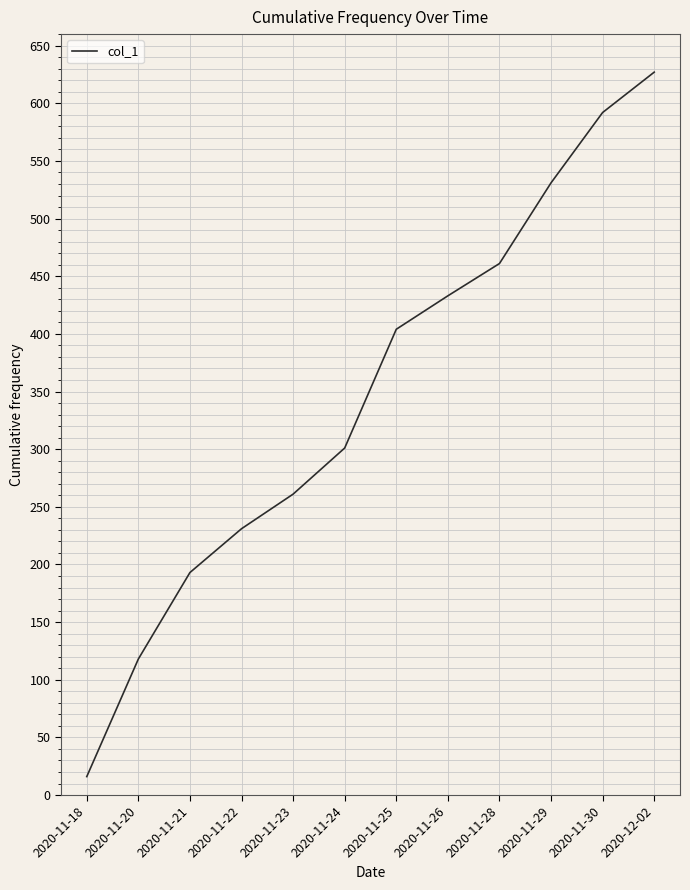

What is the sum of all values?

4168